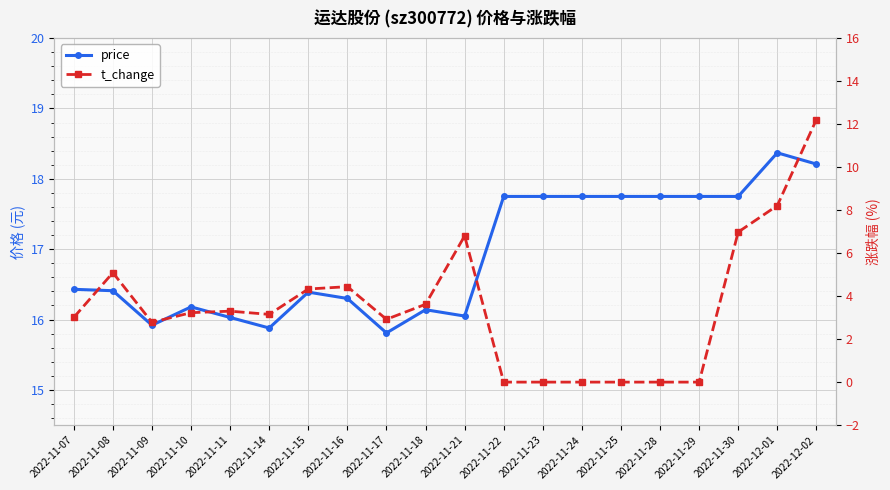

What is the spread (max minus min) of values at 2022-11-21?

9.2